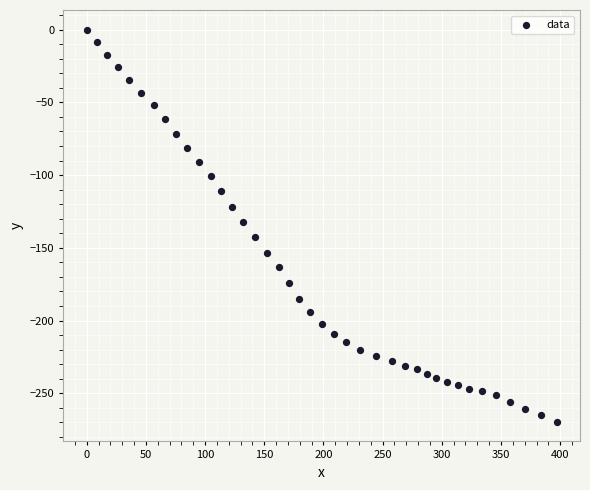

What is the range of X values (max minus min)?

396.9